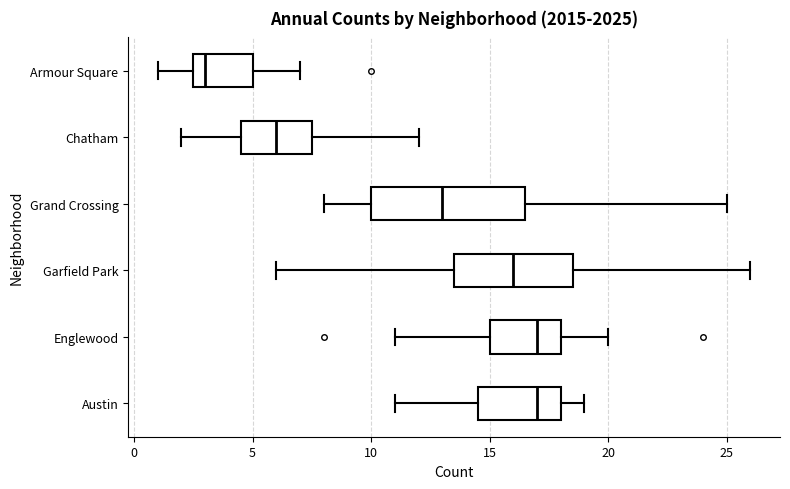

Reading bottom to top, transcribe this box plot: for each box, give where its median line is, the range the box spans, and where its two whiskers end, as read against the x-axis. The values are not printed on the chart, so give them approximately, as read against the axis.

Austin: median 17.0, box 14.5 to 18.0, whiskers 11.0 to 19.0
Englewood: median 17.0, box 15.0 to 18.0, whiskers 11.0 to 20.0
Garfield Park: median 16.0, box 13.5 to 18.5, whiskers 6.0 to 26.0
Grand Crossing: median 13.0, box 10.0 to 16.5, whiskers 8.0 to 25.0
Chatham: median 6.0, box 4.5 to 7.5, whiskers 2.0 to 12.0
Armour Square: median 3.0, box 2.5 to 5.0, whiskers 1.0 to 7.0